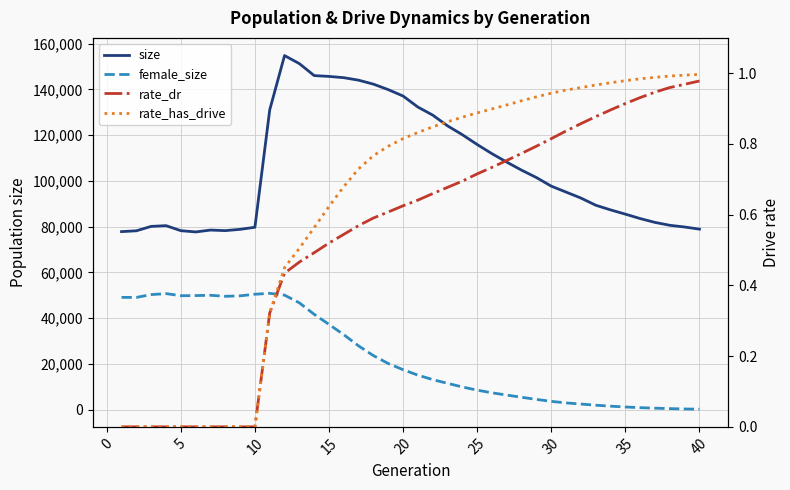

Which series has the widest spread of values?

size